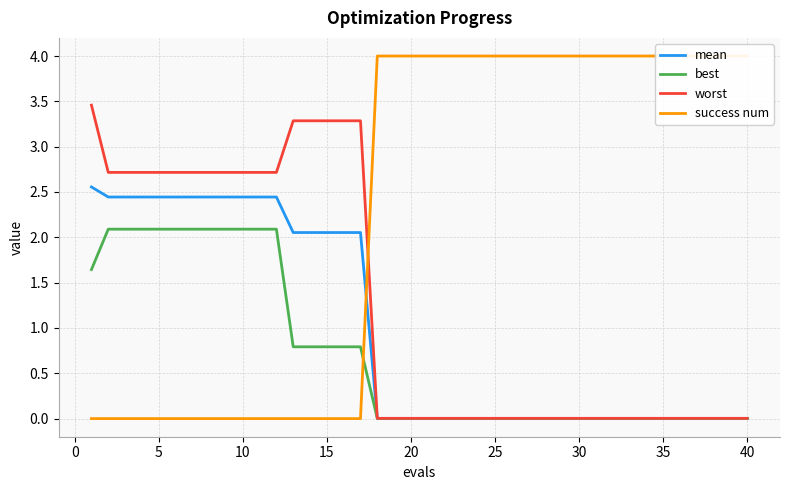

True or false: best and mean intersect in this chart.

False